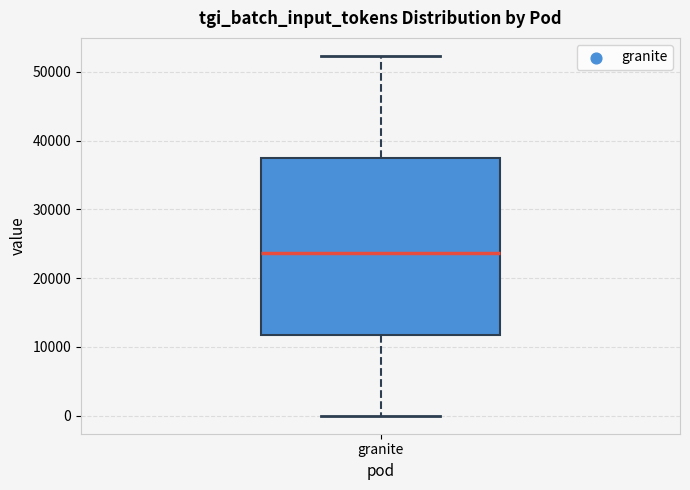

Where does the median line of the box for granite sit on the y-axis? The values are not printed on the chart, so give them approximately, as read against the axis.

24000